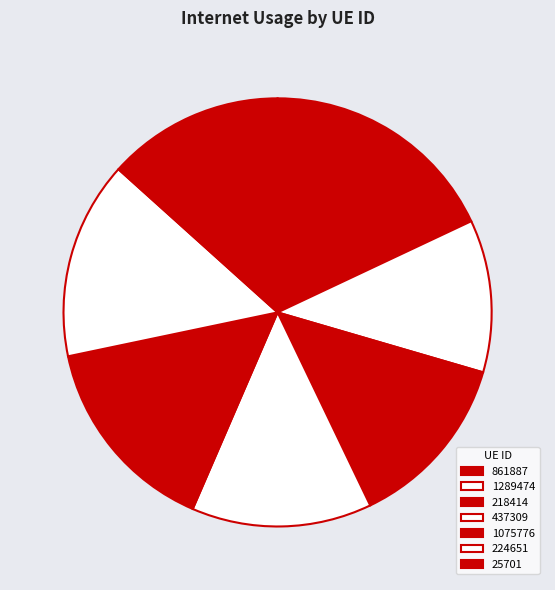

Is it true that 1289474 is 4% of the pie?

False